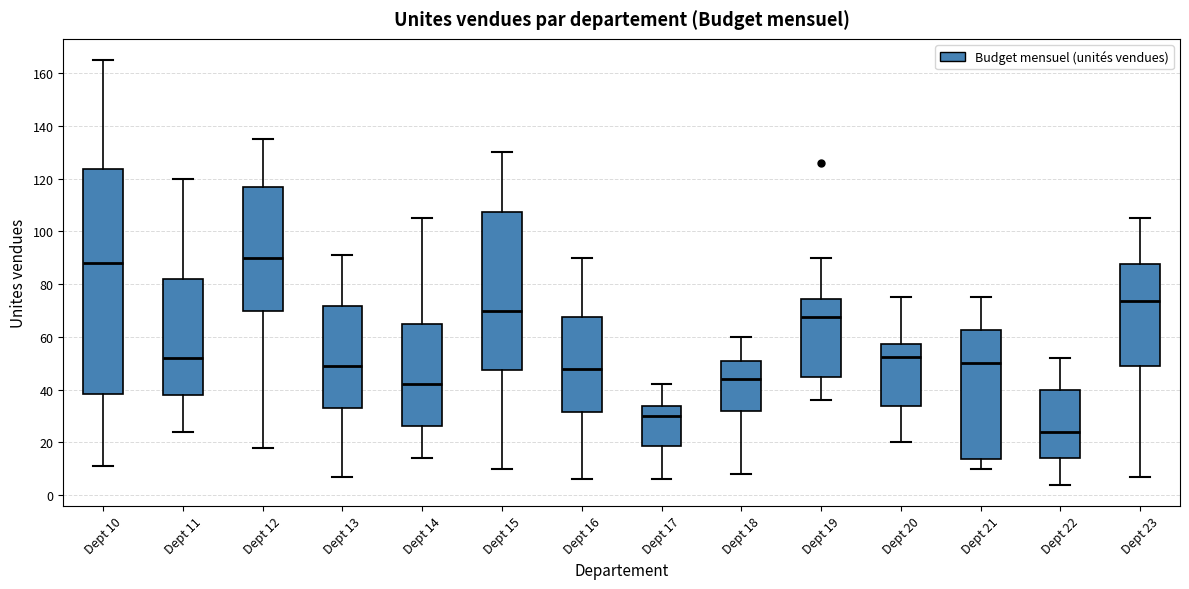

Which box's median line is the lowest?

Dept 22